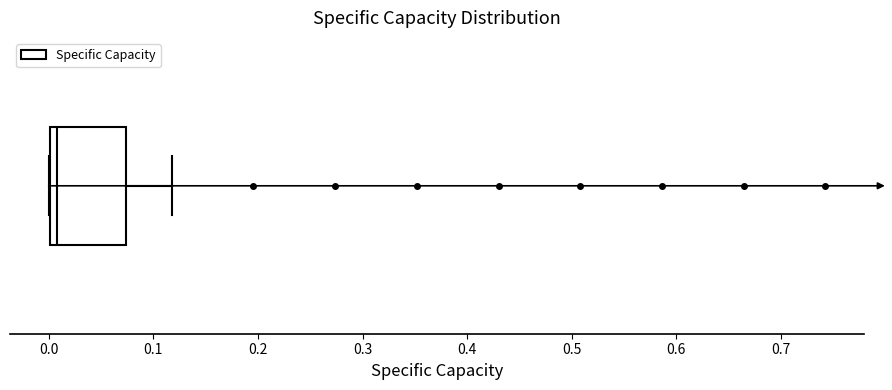

Read this box plot against the x-axis: the position of the median line, the range covered by the box, and the ends of both whiskers. The values are not printed on the chart, so give them approximately, as read against the axis.

median 0.01, box 0.00 to 0.07, whiskers 0.00 to 0.12